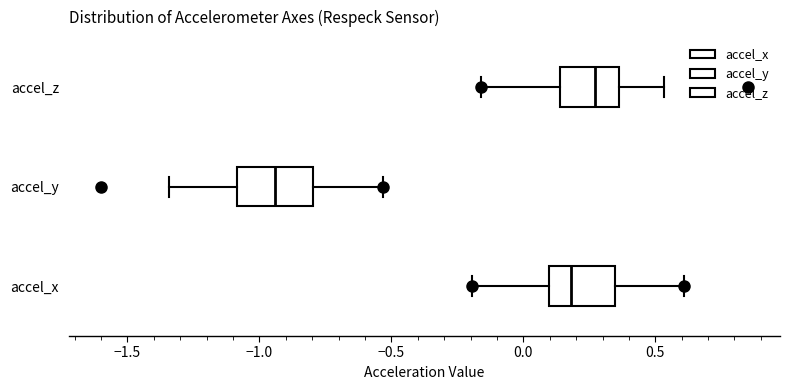

Which box has the furthest to the left median line?

accel_y